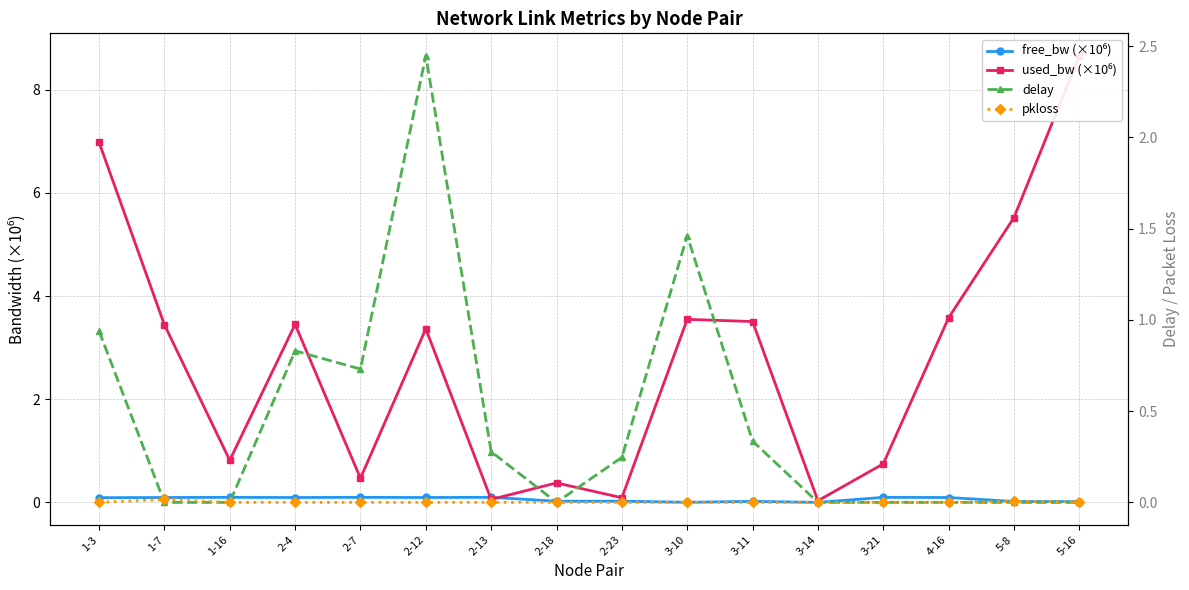

Reading left to right, extract all data points from this chart.

free_bw (×10⁶): 0.1	0.1	0.1	0.1	0.1	0.1	0.1	0.0	0.0	0.0	0.0	0.0	0.1	0.1	0.0	0.0
used_bw (×10⁶): 7.0	3.4	0.8	3.5	0.5	3.4	0.1	0.4	0.1	3.5	3.5	0.0	0.7	3.6	5.5	8.7
delay: 0.9	0.0	0.0	0.8	0.7	2.4	0.3	0.0	0.2	1.5	0.3	0.0	0.0	0.0	0.0	0.0
pkloss: 0.0	0.0	0.0	0.0	0.0	0.0	0.0	0.0	0.0	0.0	0.0	0.0	0.0	0.0	0.0	0.0